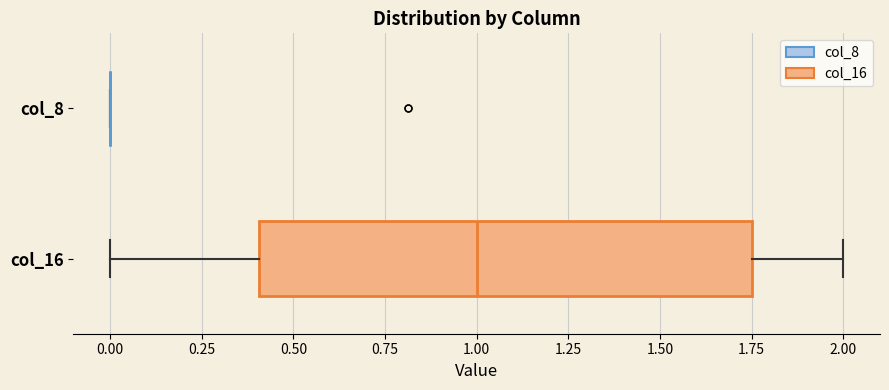

Comparing the boxes themselves (not the whiskers), which one is the widest?

col_16